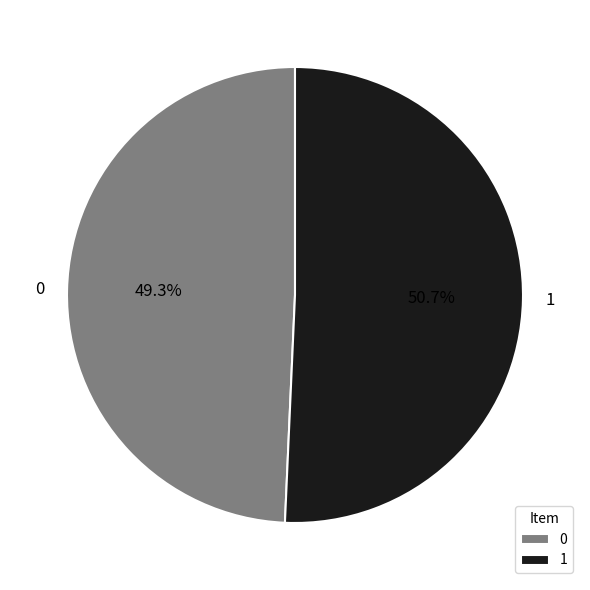

What percentage is the 0 slice, to the nearest percent?

49%